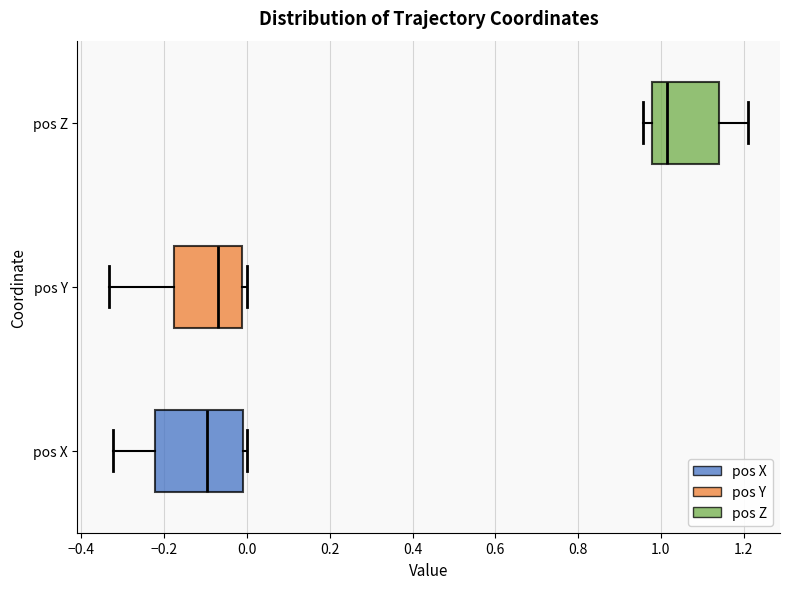

Where does the median line of the box for pos X sit on the x-axis? The values are not printed on the chart, so give them approximately, as read against the axis.

-0.10